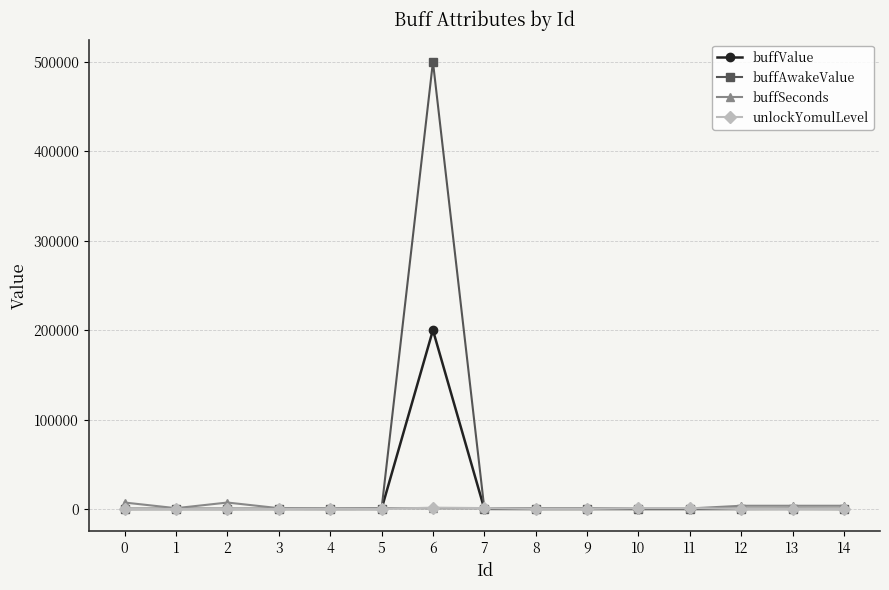

Does the chart display data point markers on the line(s)?

Yes